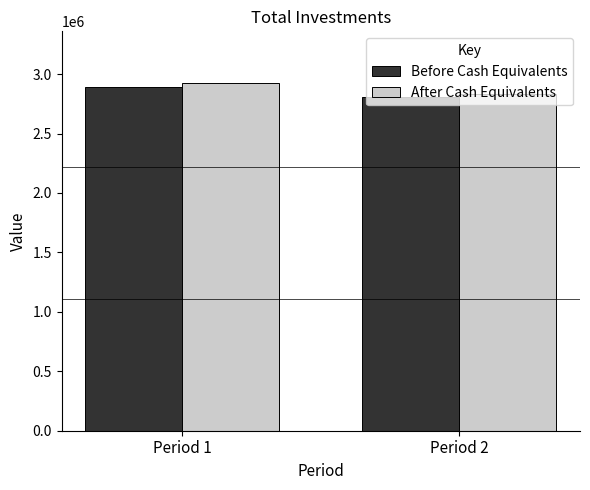

Rank the series at Period 1 from lowest to highest value.

Before Cash Equivalents, After Cash Equivalents